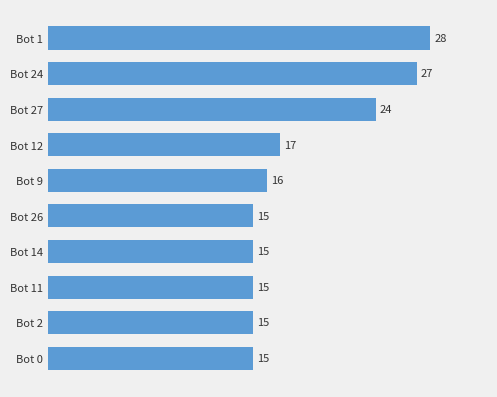

The chart shows a value of 17 at Bot 12. True or false?

True